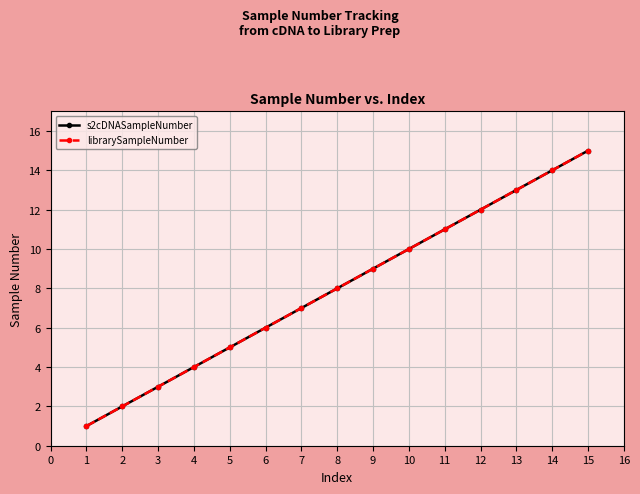

How many lines are shown in the chart?

2